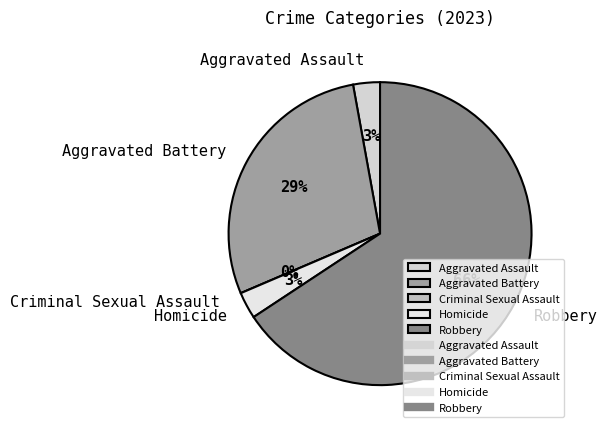

How many segments does this pie chart have?

5